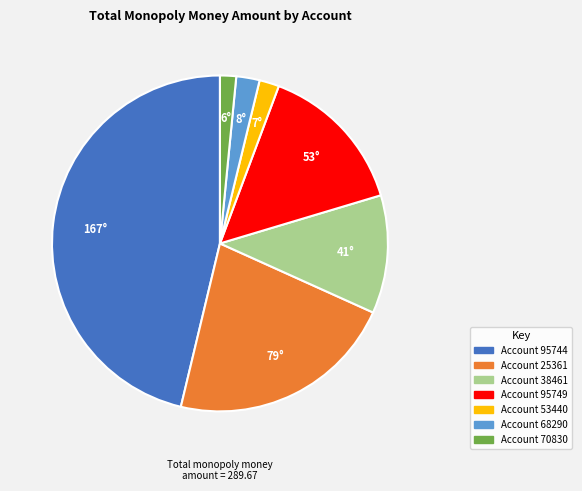

True or false: Account 95749 accounts for 8% of the total.

False